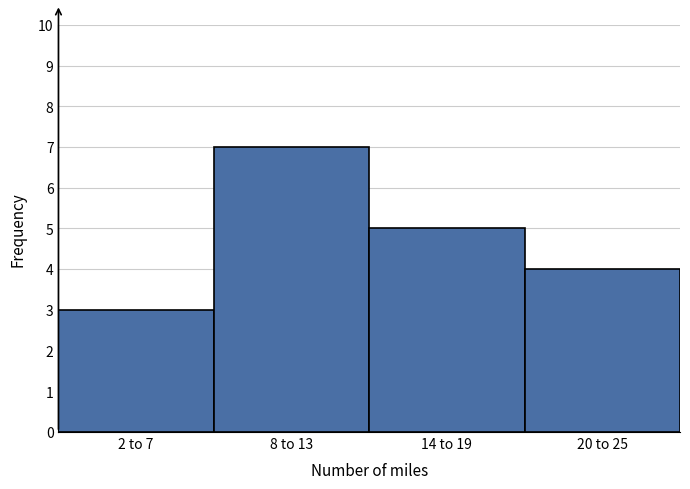

Reading right to left, transcribe all the data shown in this chart.

4	5	7	3